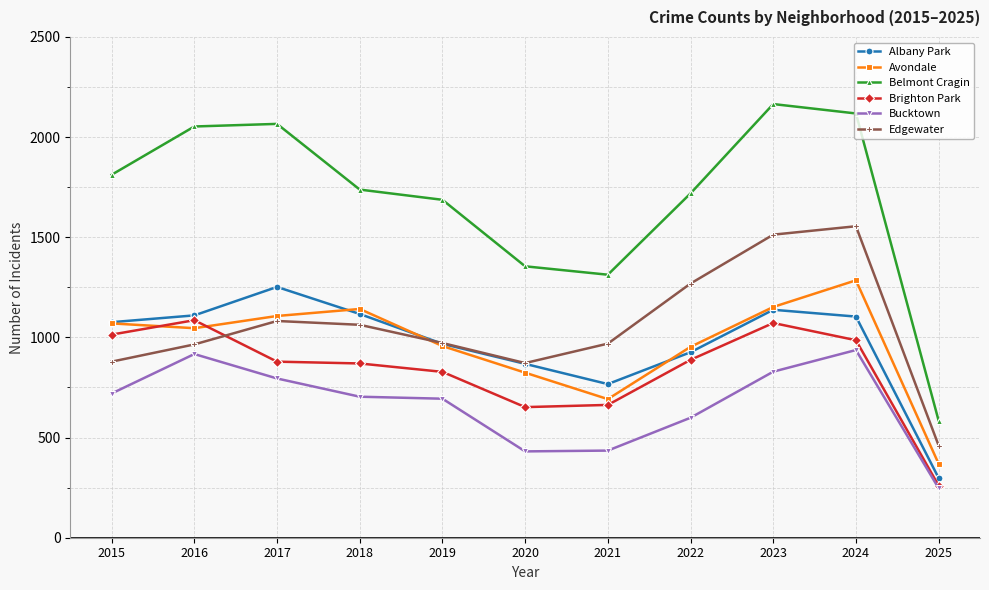

The Brighton Park series shows 260 at 2025. True or false?

True